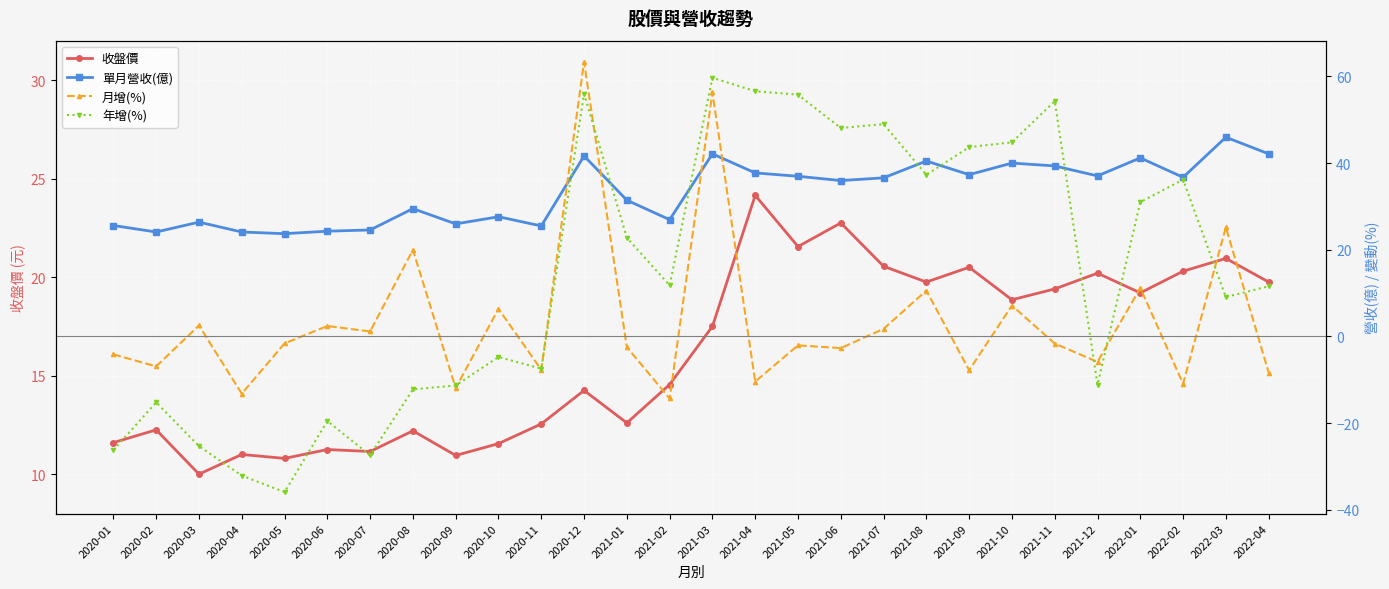

Which series changed the most between 2020-06 and 2020-08?

月增(%)